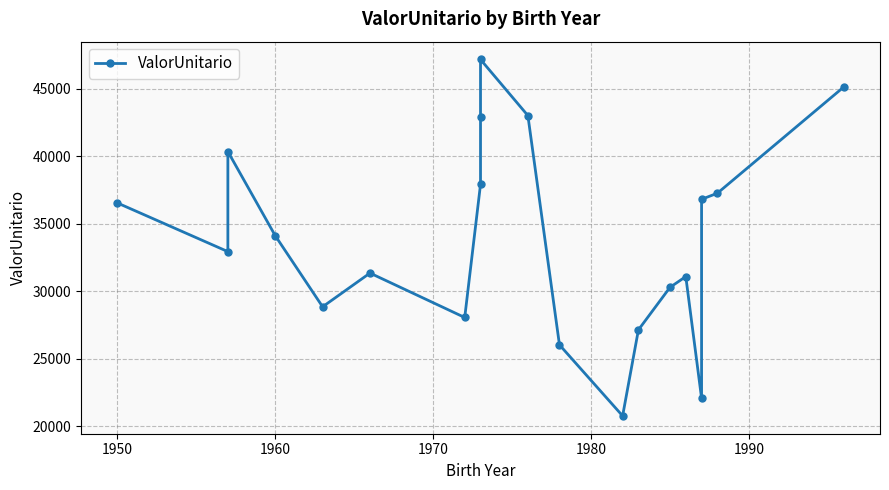

How many lines are shown in the chart?

1